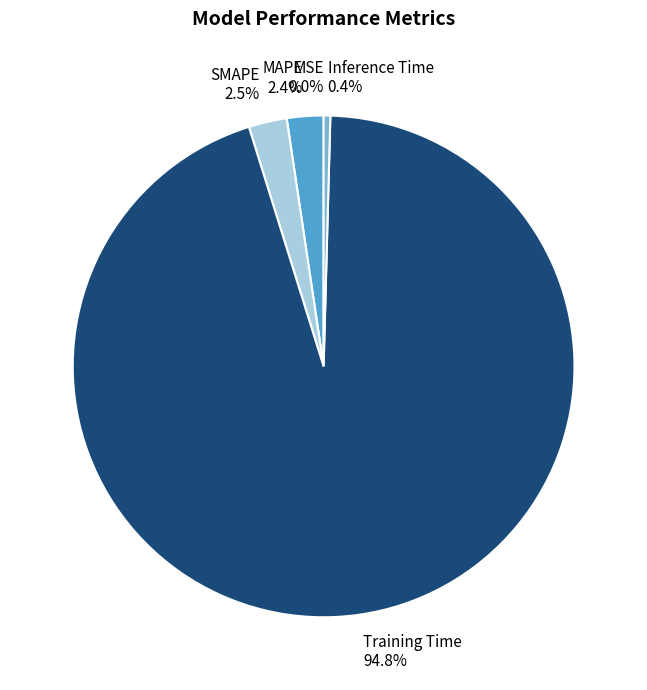

Which slice represents more than half of the pie?

Training Time